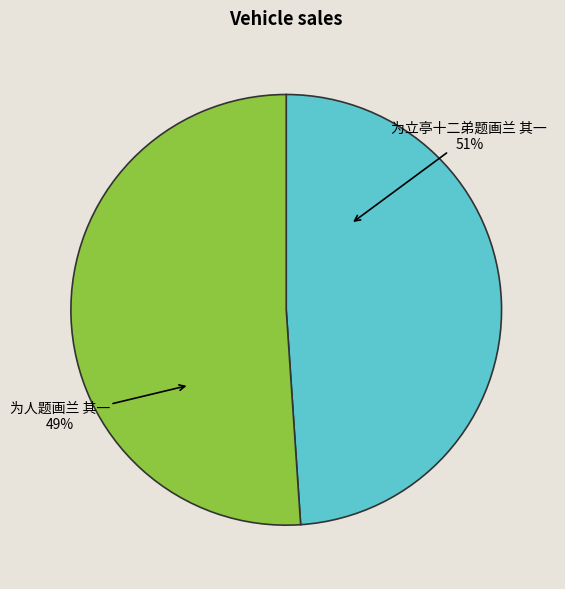

Is it true that 为人题画兰 其一 is 49% of the pie?

True